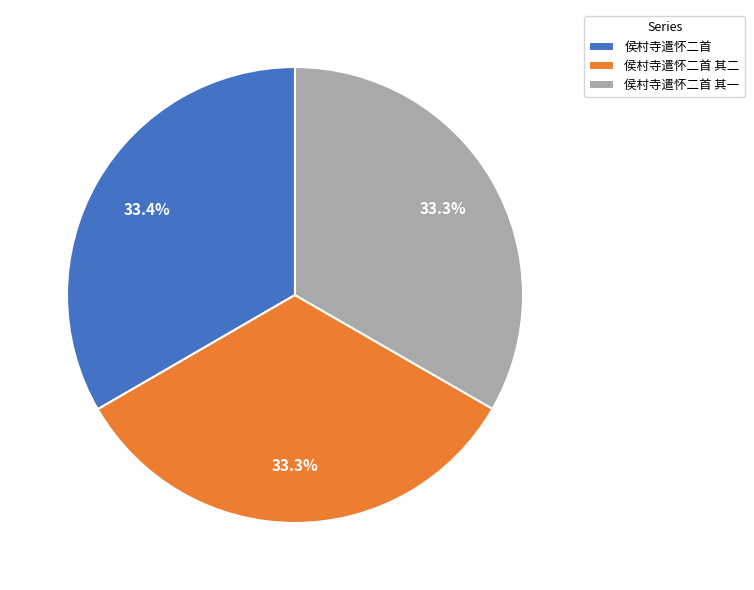

Does 侯村寺遣怀二首 account for over 50% of the chart?

No